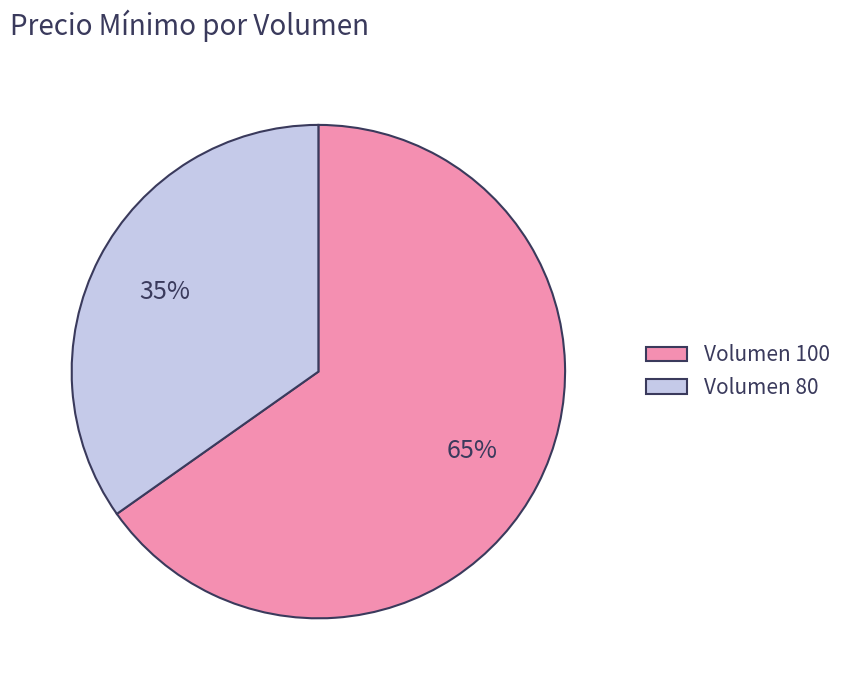

The Volumen 100 slice represents 65% of the pie. True or false?

True